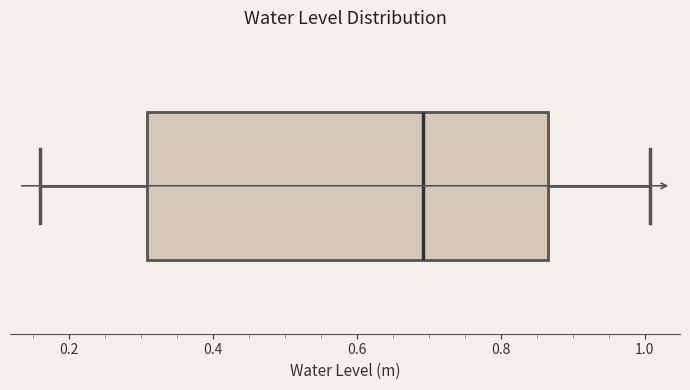

Read this box plot against the x-axis: the position of the median line, the range covered by the box, and the ends of both whiskers. The values are not printed on the chart, so give them approximately, as read against the axis.

median 0.70, box 0.30 to 0.86, whiskers 0.16 to 1.00